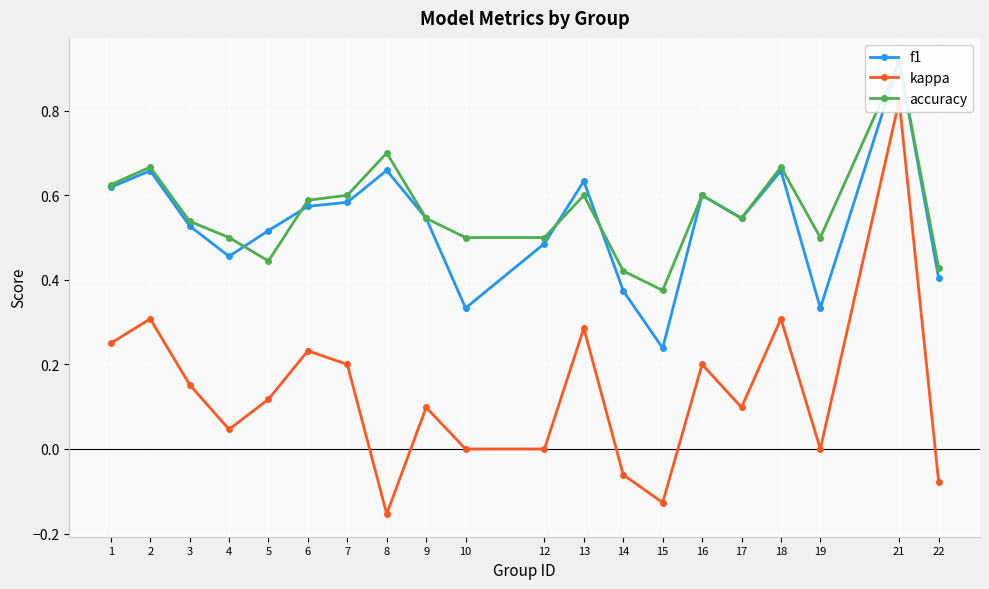

After their last crossing, which series has the higher values: f1 or accuracy?

accuracy